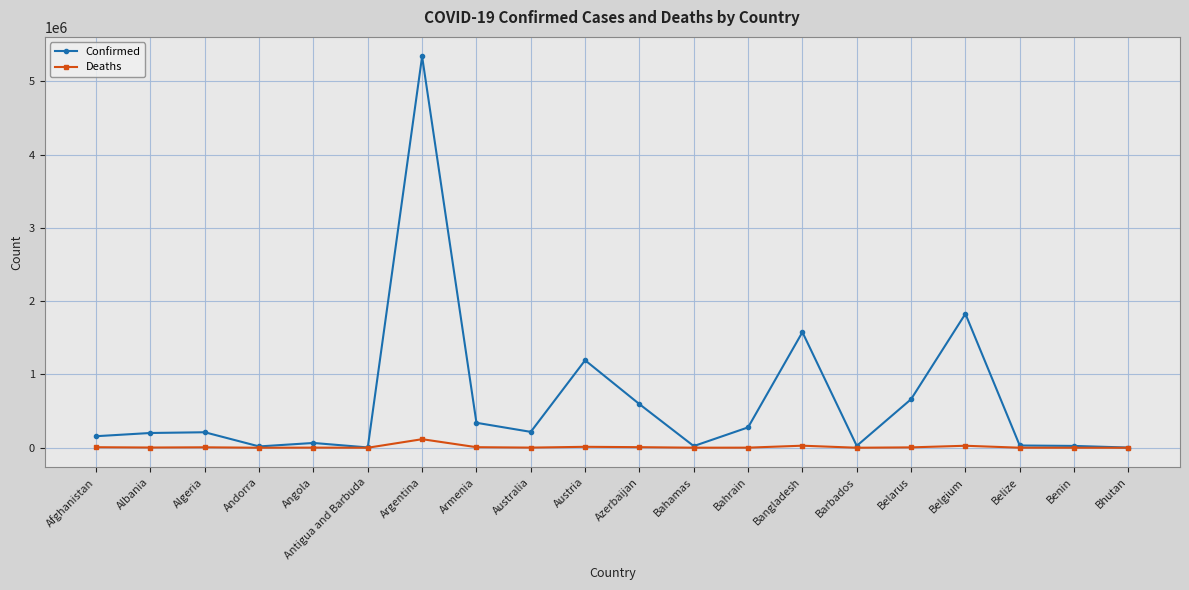

Which series has the largest total across all categories?

Confirmed